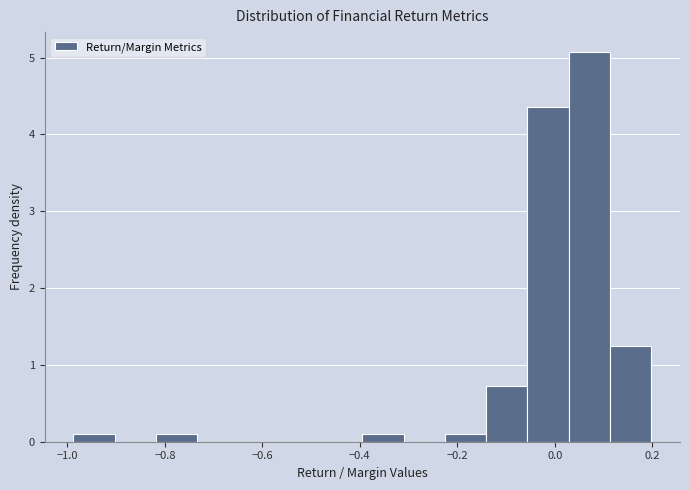

Reading left to right, list every bar in this chart as the range it spans on the x-axis followed by its height. Neither the bar edges nor the heights are printed on the chart, so give them approximately, as read against the axes.

-0.98 to -0.90: 0.1
-0.90 to -0.82: 0
-0.82 to -0.74: 0.1
-0.74 to -0.64: 0
-0.64 to -0.56: 0
-0.56 to -0.48: 0
-0.48 to -0.40: 0
-0.40 to -0.32: 0.1
-0.32 to -0.22: 0
-0.22 to -0.14: 0.1
-0.14 to -0.06: 0.7
-0.06 to 0.02: 4.4
0.02 to 0.12: 5.1
0.12 to 0.20: 1.2